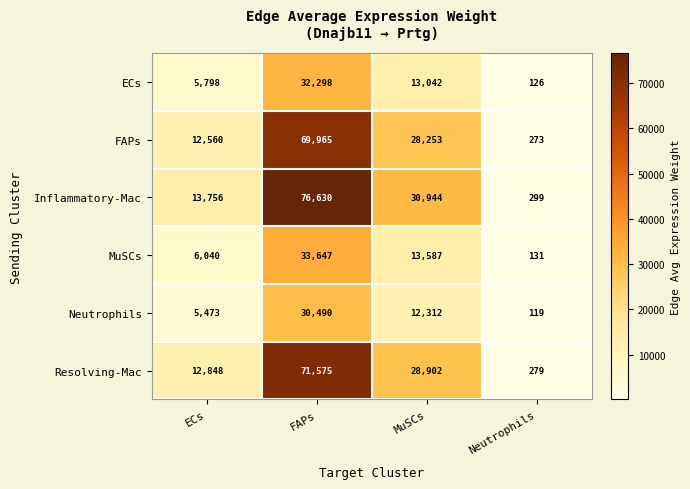

Between FAPs and Neutrophils, which series saw the biggest shift?

Inflammatory-Mac